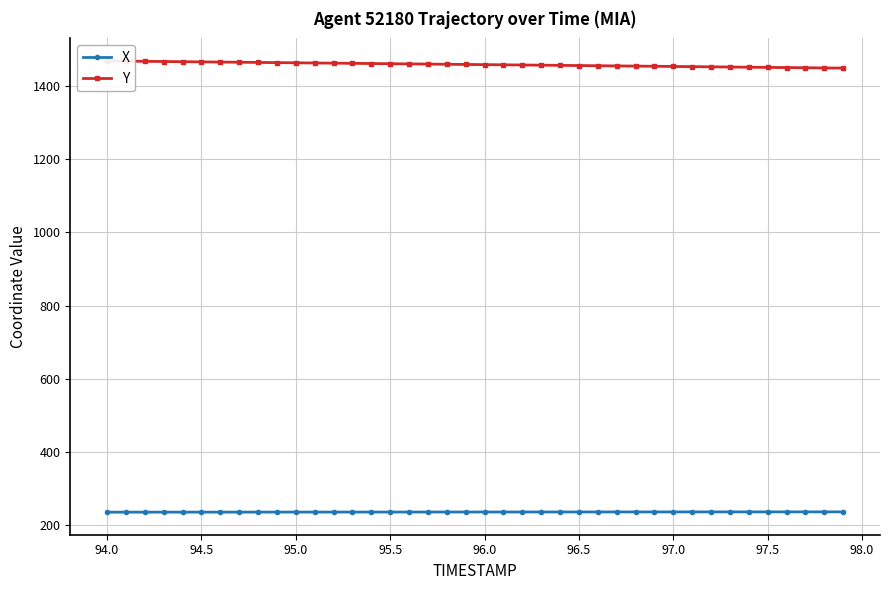

How many lines are shown in the chart?

2